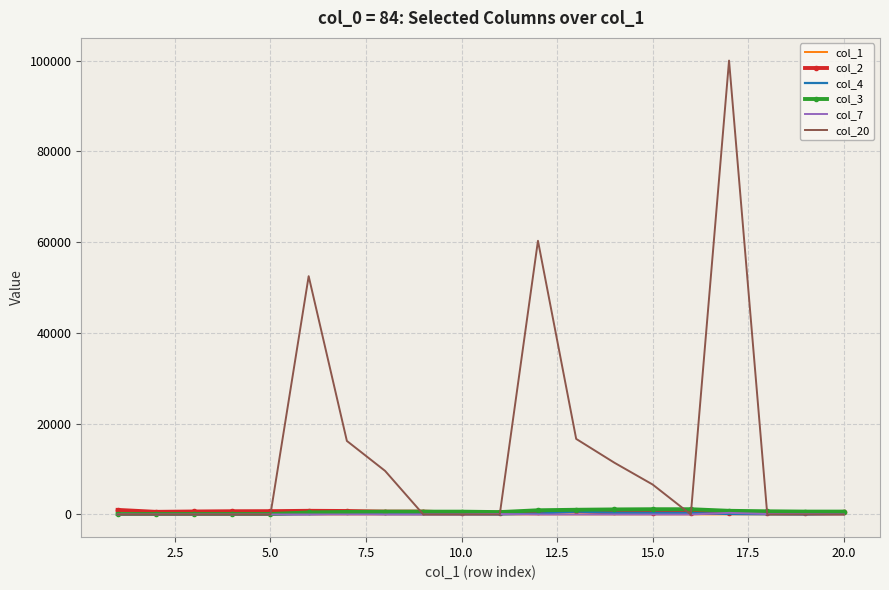

Which series has the largest range (max minus min)?

col_20